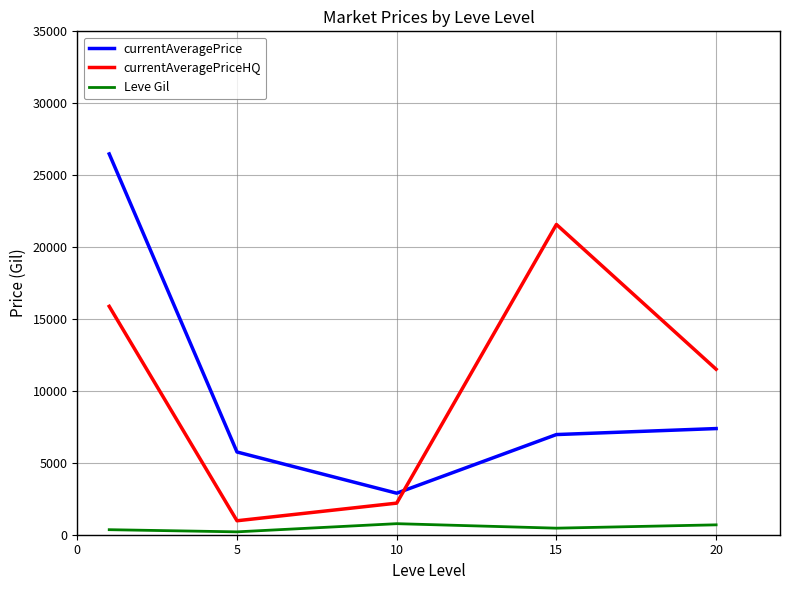

What is the difference between the second highest and second lowest values in the currentAveragePriceHQ series?

13682.3